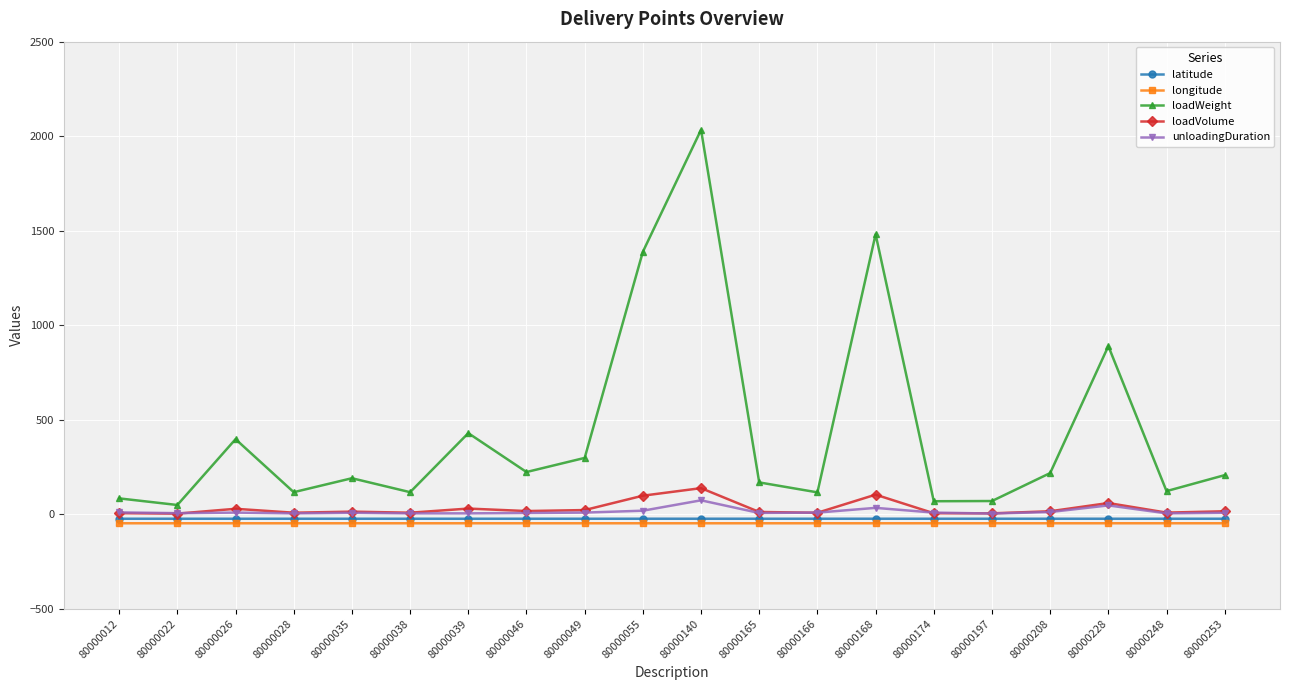

How many values in the unloadingDuration series are below 9?

10